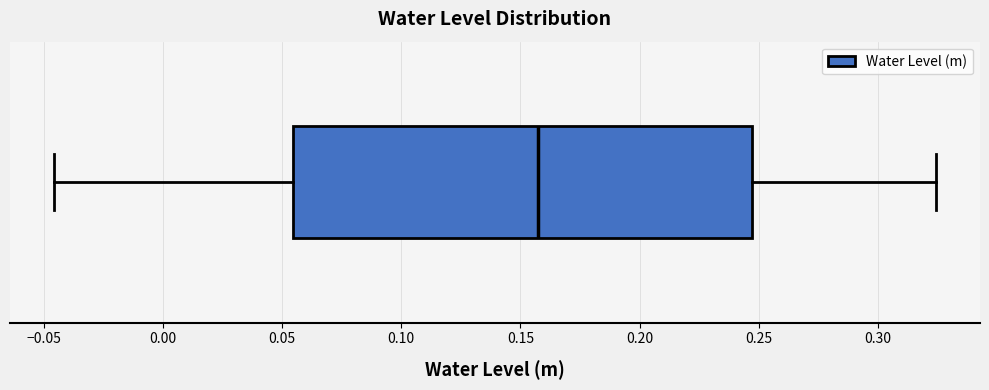

Where is the left edge of the box on the x-axis? The values are not printed on the chart, so give them approximately, as read against the axis.

0.055